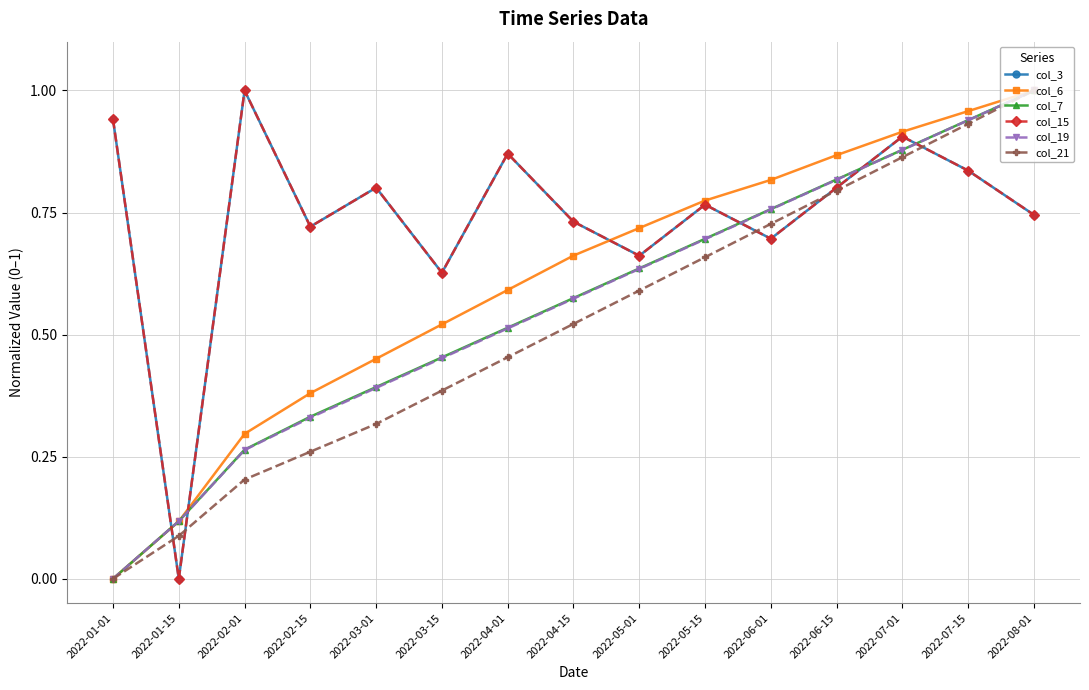

What is the label of the 9th point from the right?

2022-04-01